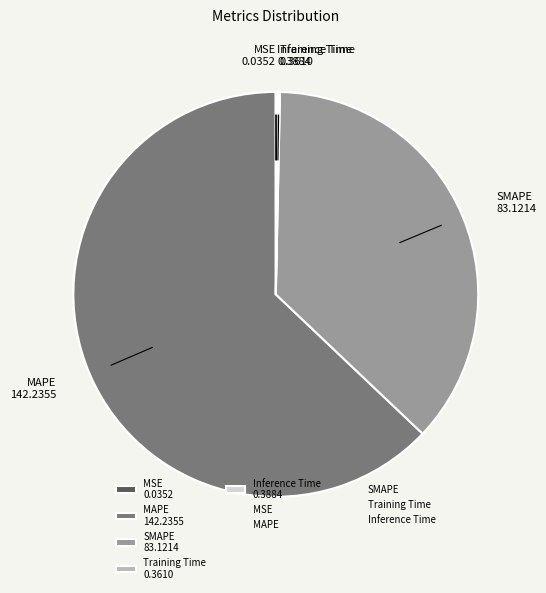

Which category accounts for the majority?

MAPE